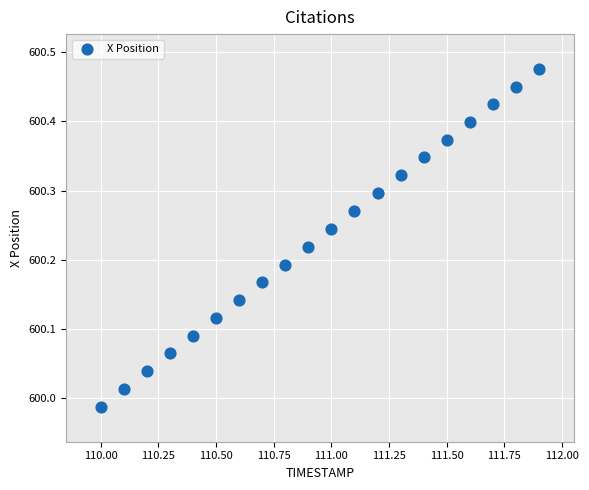

What is the range of Y values (max minus min)?

0.5